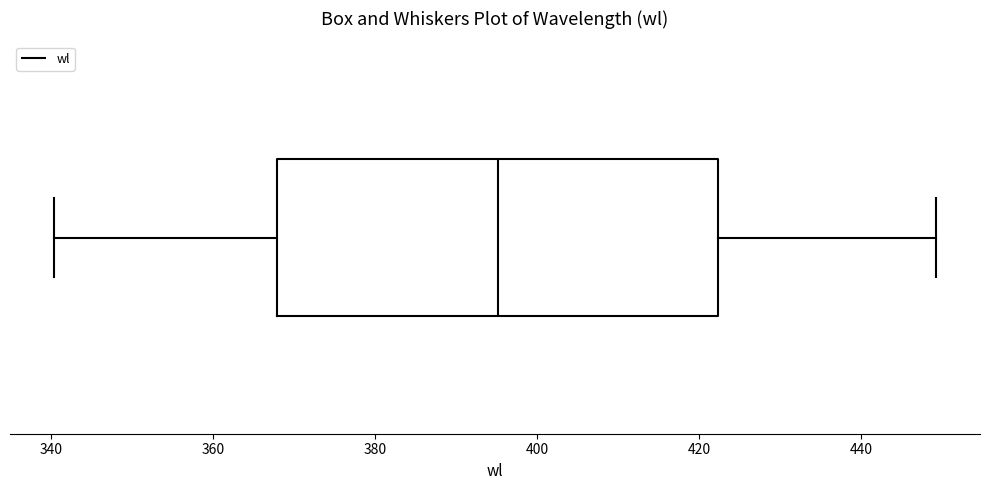

Read this box plot against the x-axis: the position of the median line, the range covered by the box, and the ends of both whiskers. The values are not printed on the chart, so give them approximately, as read against the axis.

median 396, box 368 to 422, whiskers 340 to 450